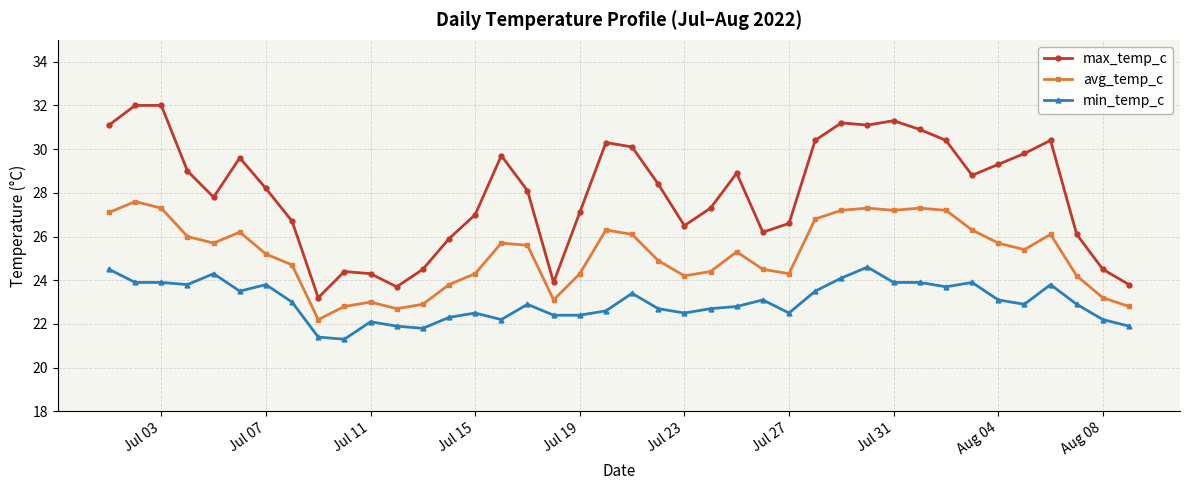

True or false: avg_temp_c and max_temp_c intersect in this chart.

False